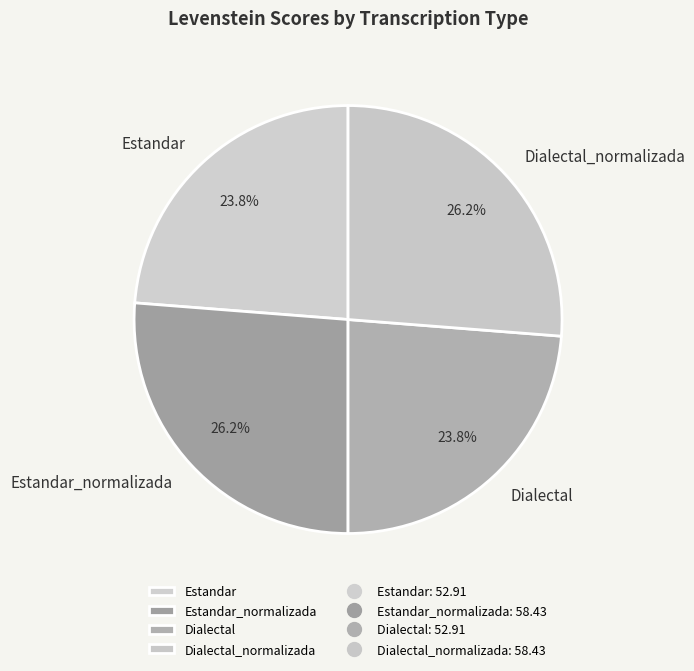

Combined, do Dialectal_normalizada and Estandar_normalizada account for over 50%?

Yes